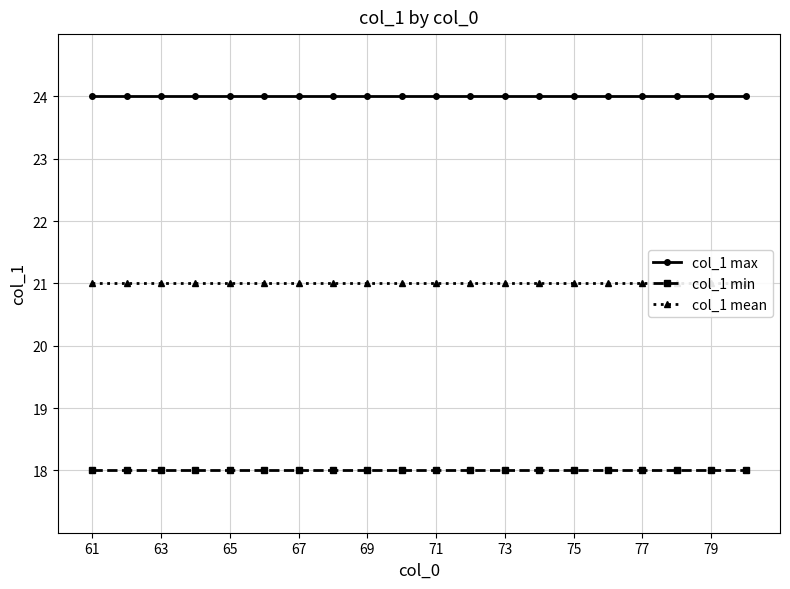

What is the value of the col_1 max point at the 5th from the left?

24